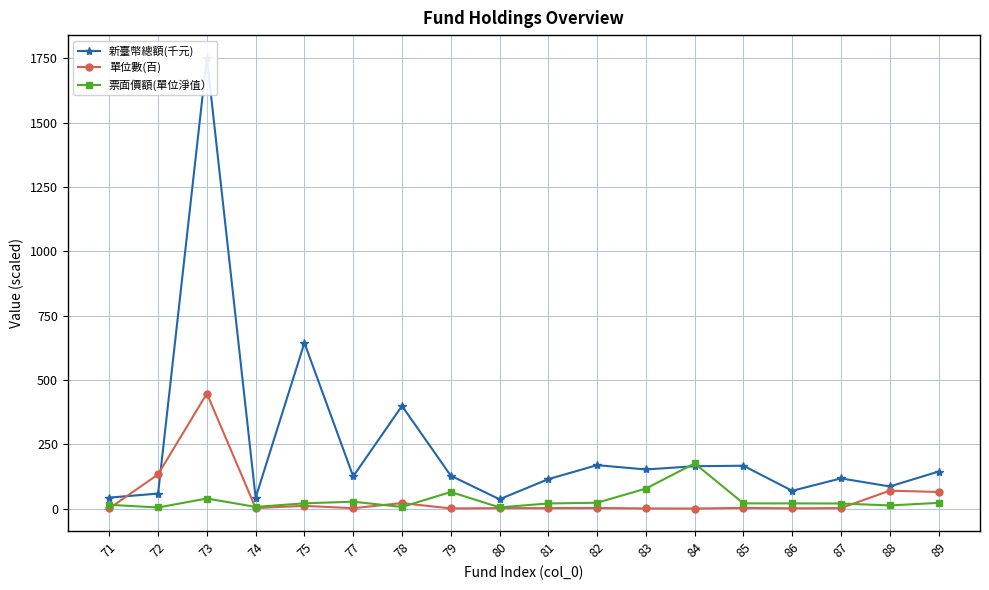

Which category has the highest value in the 單位數(百) series?

73